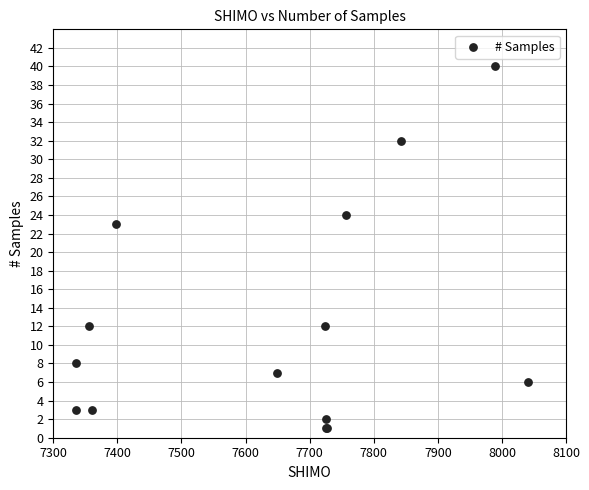

What Y value in the scatter plot is closest to 20?

23